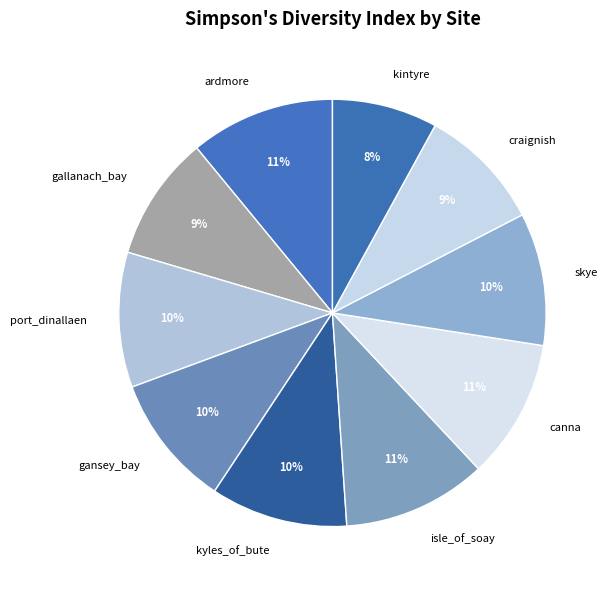

Count the number of slices in the pie.

10